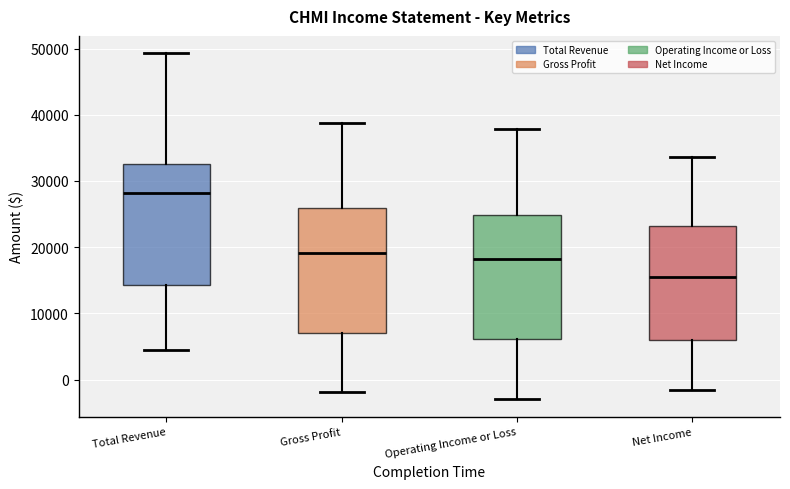

Reading left to right, read every box against the y-axis: the position of its median line, the range the box covers, and the ends of its whiskers. The values are not printed on the chart, so give them approximately, as read against the axis.

Total Revenue: median 28000, box 14000 to 33000, whiskers 5000 to 49000
Gross Profit: median 19000, box 7000 to 26000, whiskers -2000 to 39000
Operating Income or Loss: median 18000, box 6000 to 25000, whiskers -3000 to 38000
Net Income: median 16000, box 6000 to 23000, whiskers -1000 to 34000